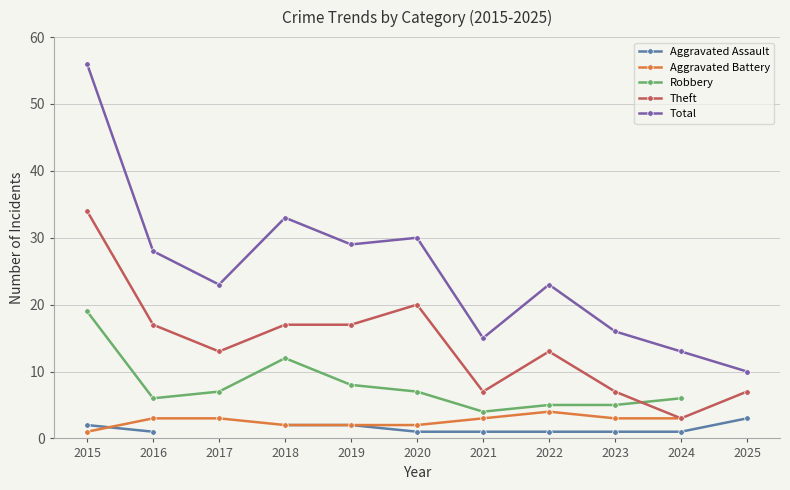

At how many categories does at least one series exceed 6?

11